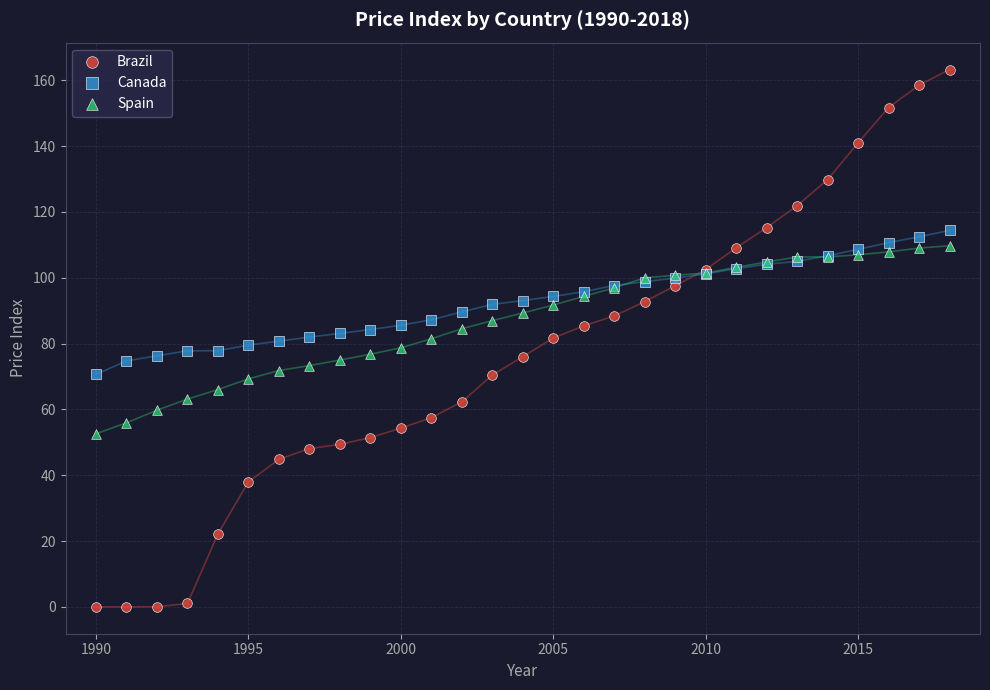

Which series reaches the maximum Y coordinate?

Brazil